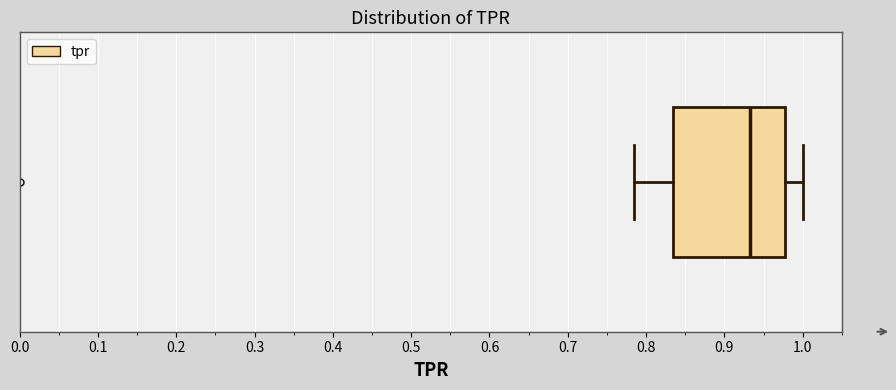

Transcribe this box plot: give where the median line is, the range the box spans, and where the two whiskers end, as read against the x-axis. The values are not printed on the chart, so give them approximately, as read against the axis.

median 0.93, box 0.83 to 0.98, whiskers 0.78 to 1.00